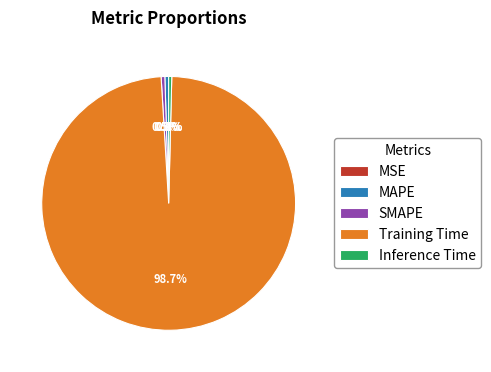

Does Training Time account for over 50% of the chart?

Yes